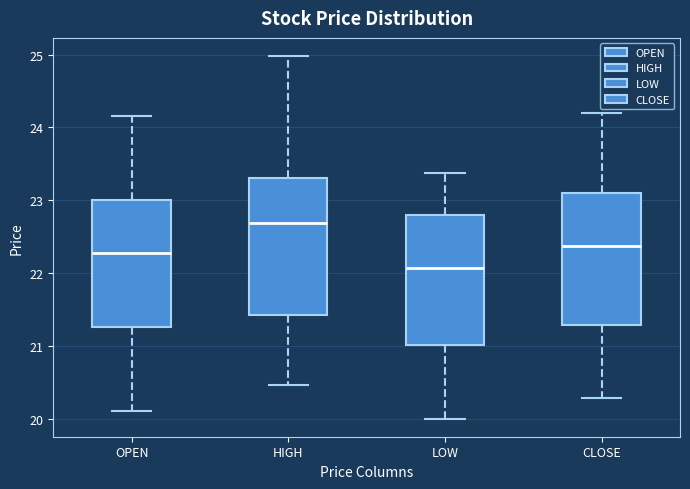

Reading left to right, read every box against the y-axis: the position of its median line, the range the box covers, and the ends of its whiskers. The values are not printed on the chart, so give them approximately, as read against the axis.

OPEN: median 22.3, box 21.3 to 23.0, whiskers 20.1 to 24.2
HIGH: median 22.7, box 21.4 to 23.3, whiskers 20.5 to 25.0
LOW: median 22.1, box 21.0 to 22.8, whiskers 20.0 to 23.4
CLOSE: median 22.4, box 21.3 to 23.1, whiskers 20.3 to 24.2